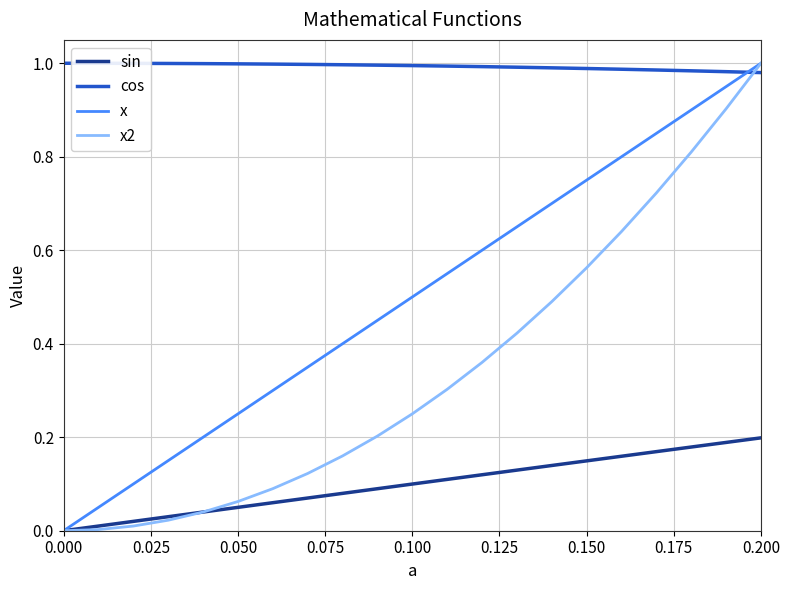

List the series in order of their overall mean, lowest first.

sin, x2, x, cos